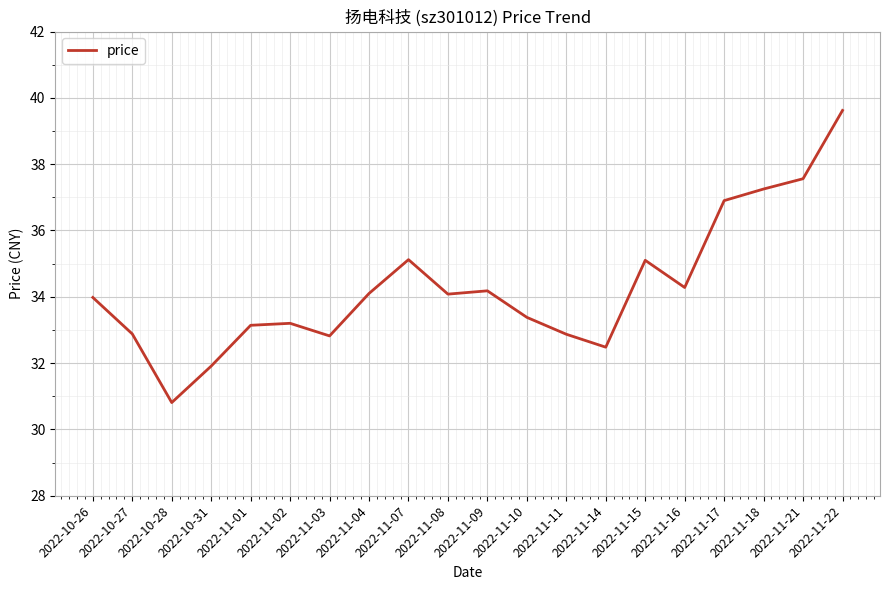

What is the difference between the values at 2022-11-17 and 2022-11-10?

3.5